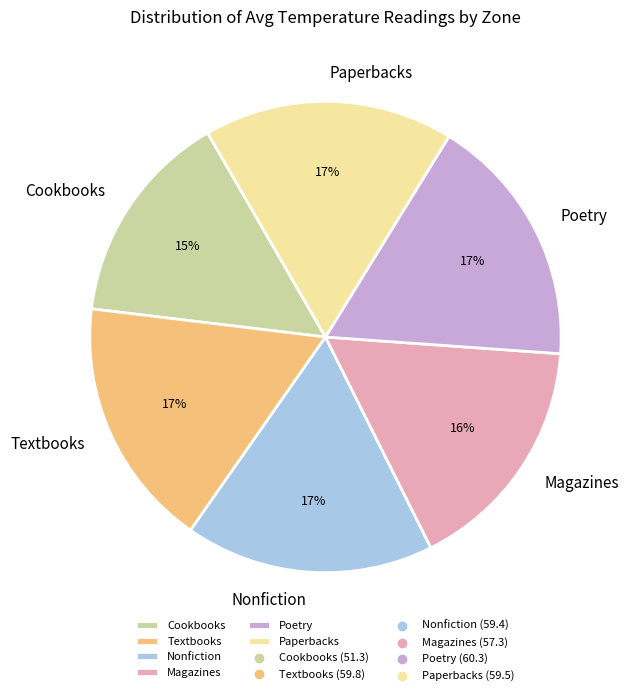

Is the sum of Magazines and Poetry greater than half?

No